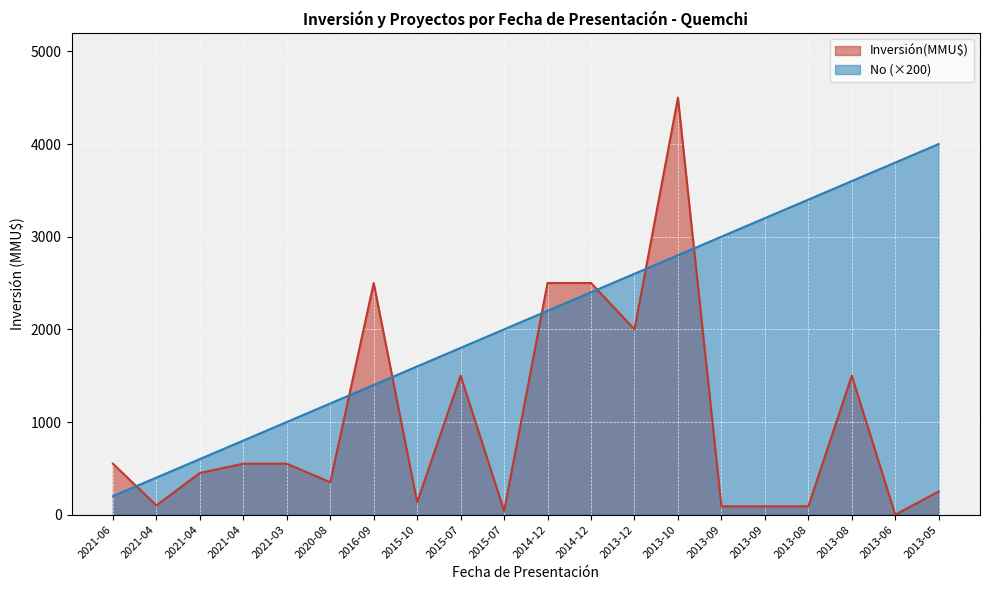

Where do Inversión(MMU$) and No first cross each other?

2021-06 and 2021-04